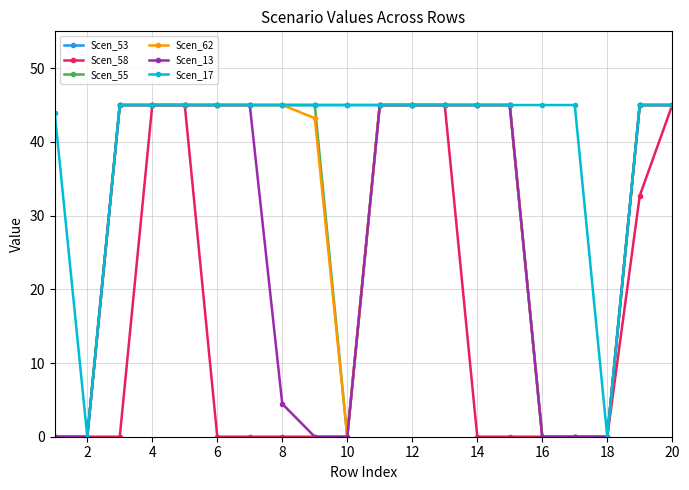

What is the maximum value for Scen_58?

45.0